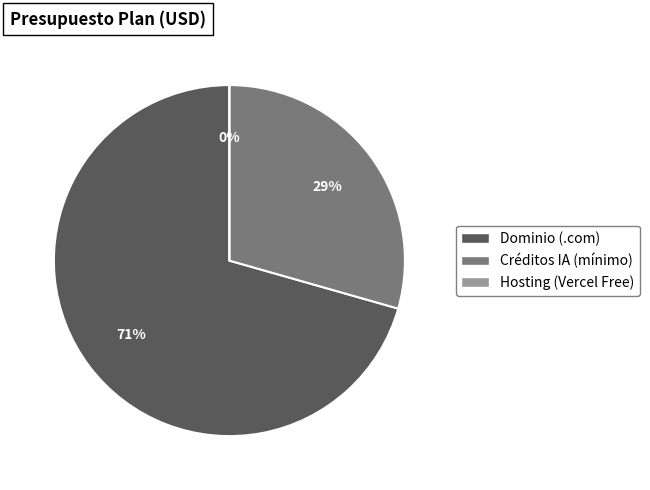

How many segments does this pie chart have?

3